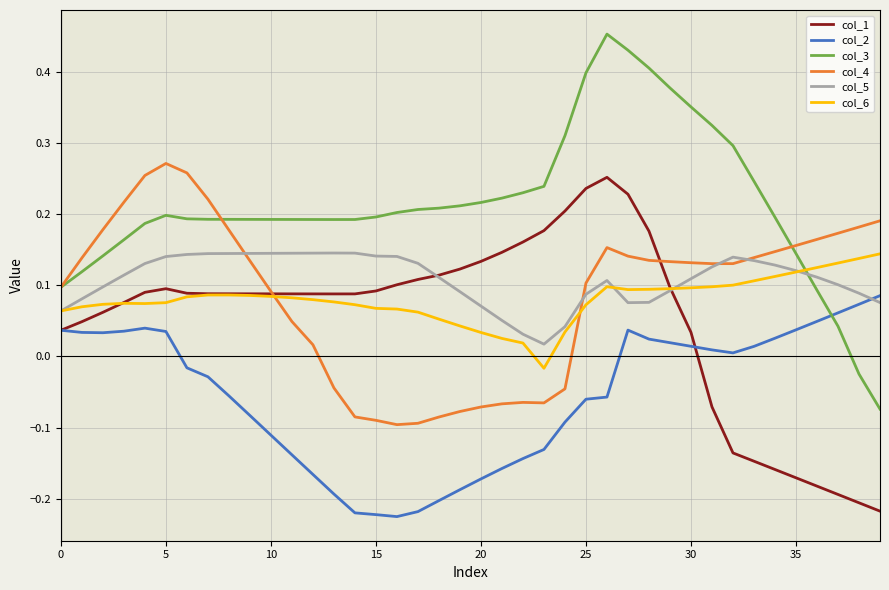

Which series has the widest spread of values?

col_3